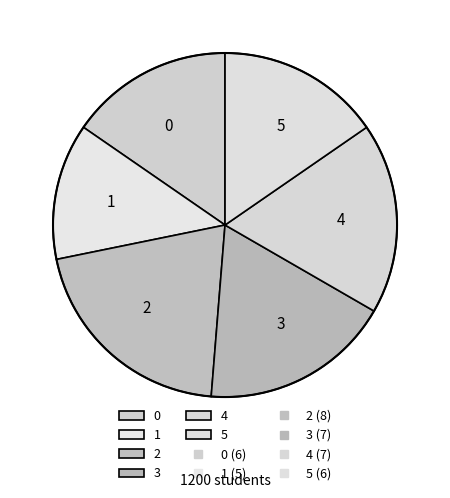

Is there any slice that represents more than half of the pie?

No